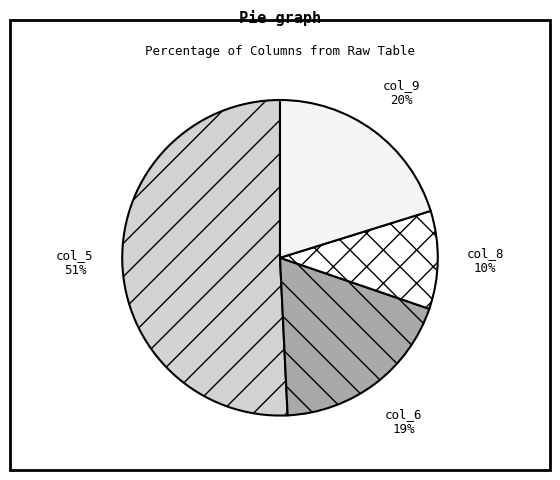

To the nearest percent, what is the combined percentage of col_9 and col_5?

71%